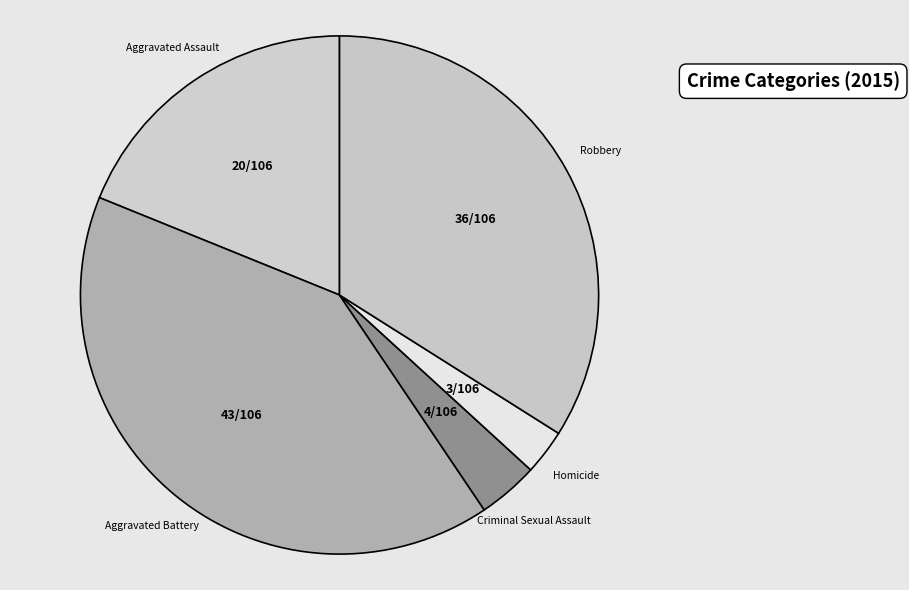

Which slice is the largest?

Aggravated Battery